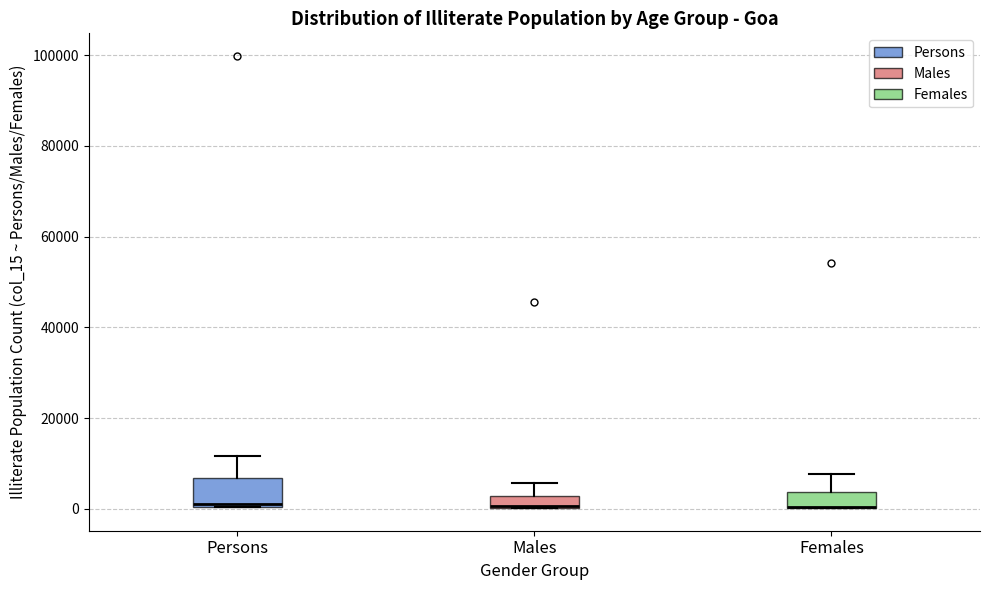

Comparing the boxes themselves (not the whiskers), which one is the tallest?

Persons